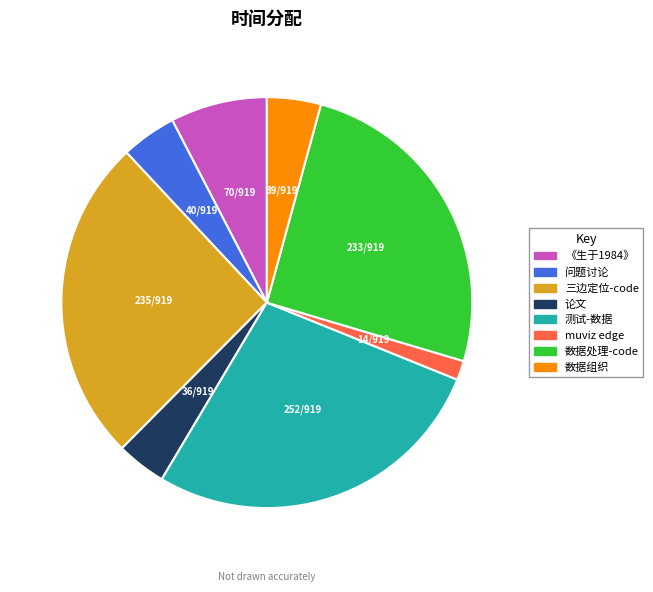

Between 三边定位-code and muviz edge, which is larger?

三边定位-code